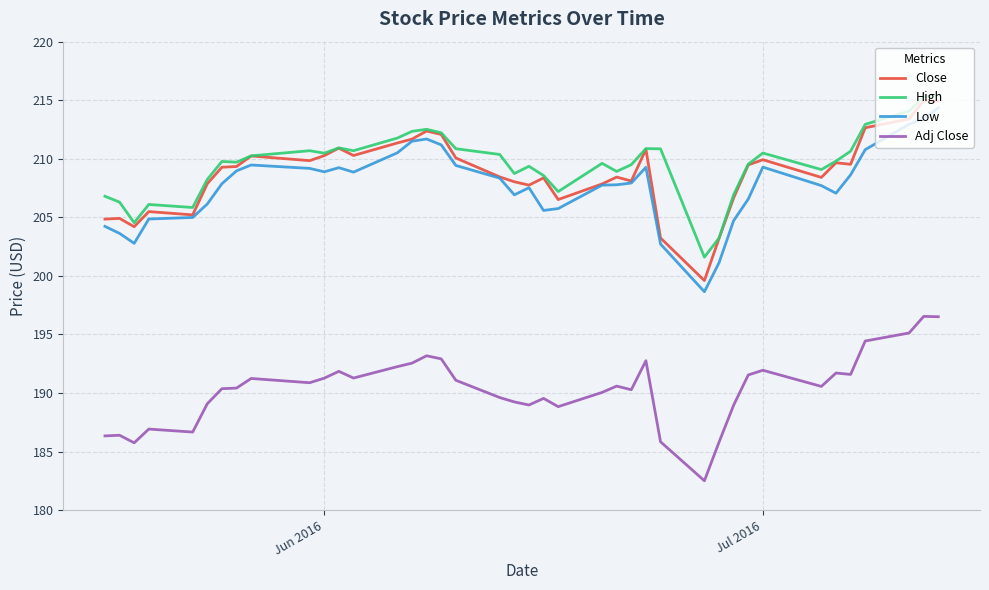

What is the difference between the maximum and minimum values in the High series?

13.8